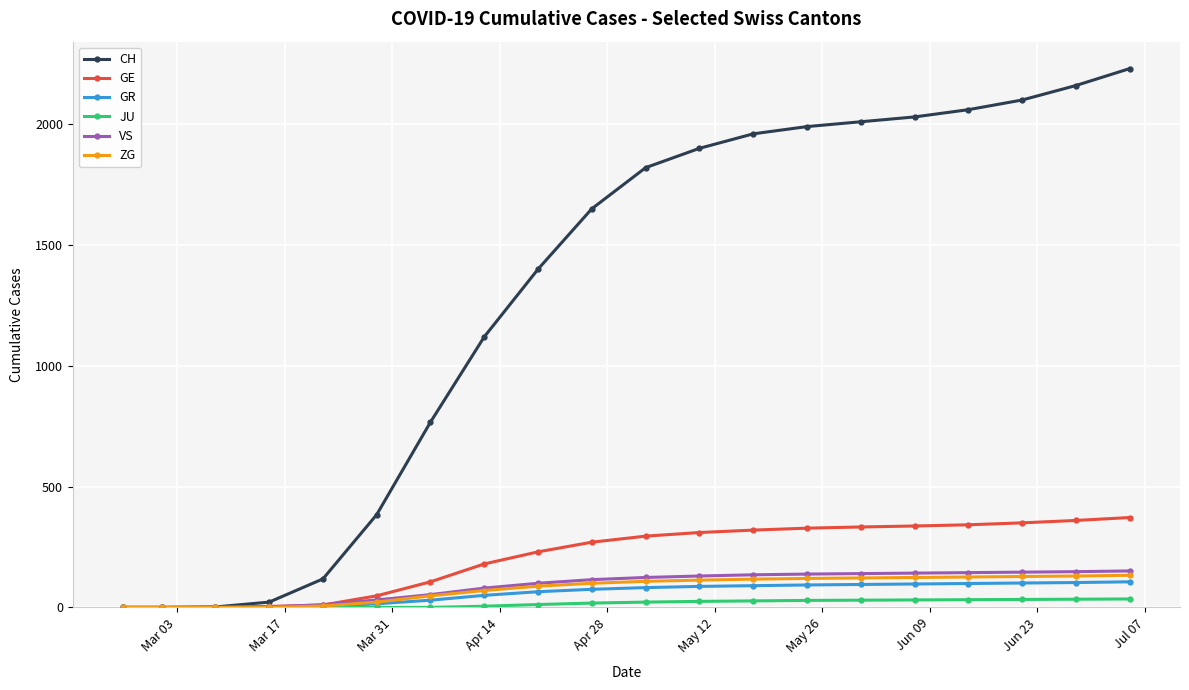

What is the maximum value for GR?

106